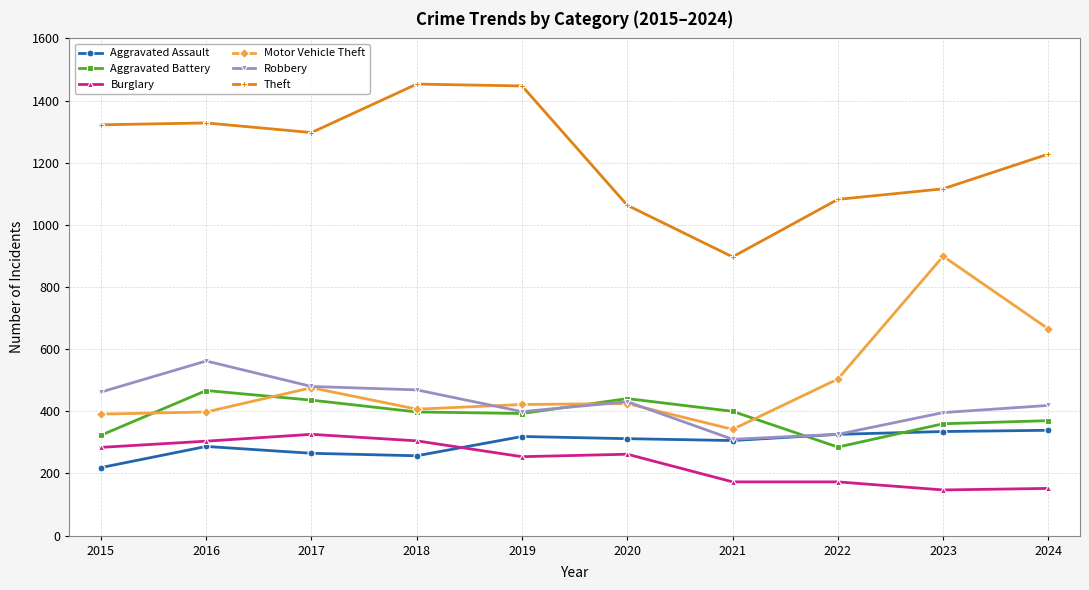

The value of Robbery at 2020 is 431. True or false?

True